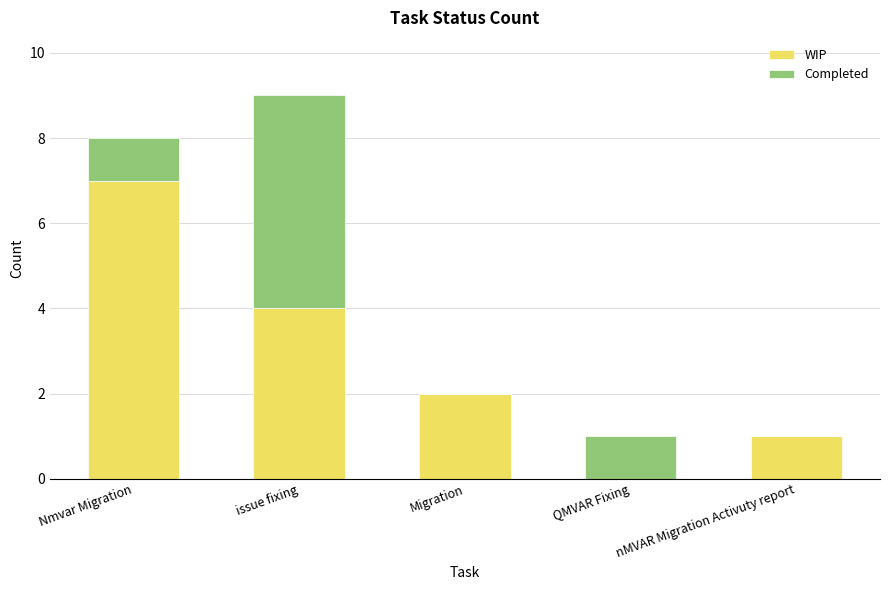

At which category is the sum across all series the highest?

issue fixing